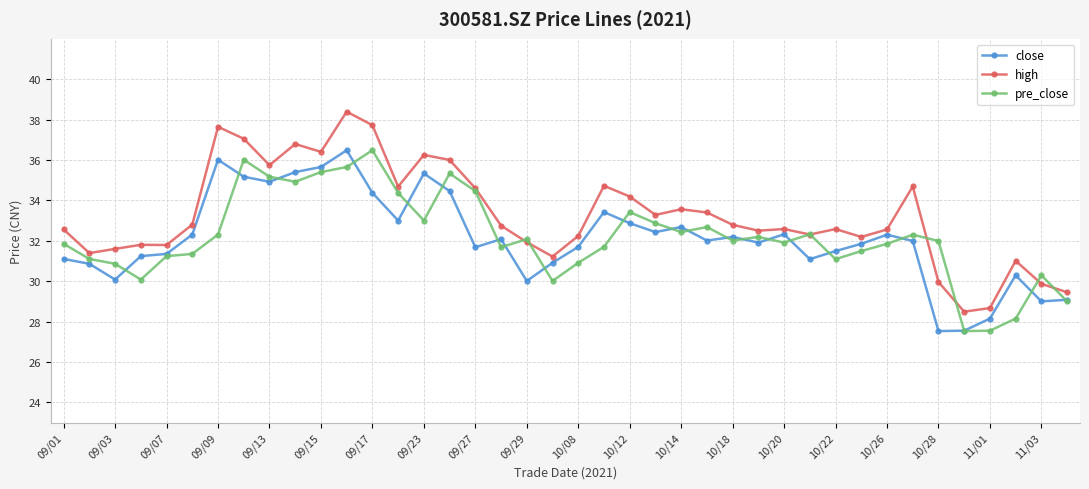

True or false: pre_close and high intersect in this chart.

True